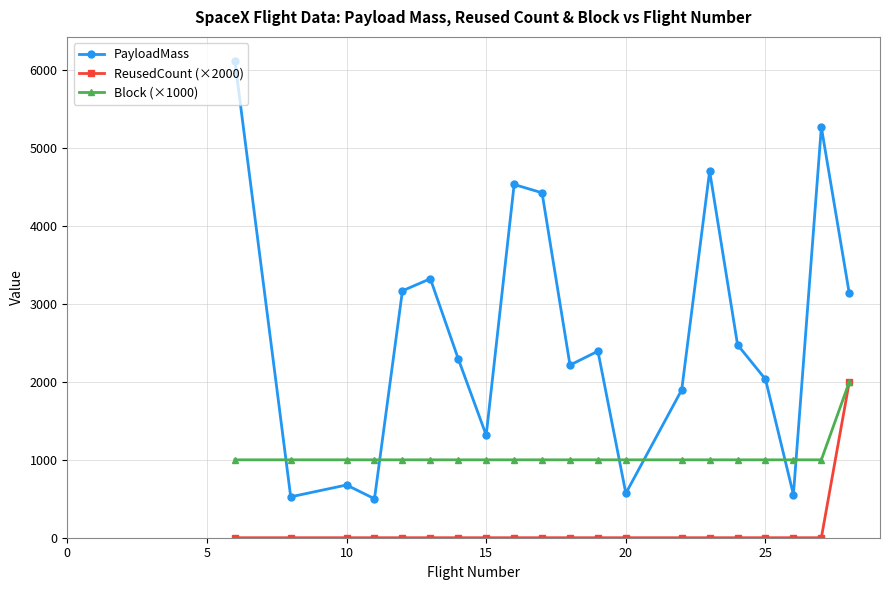

Which series has the largest total across all categories?

PayloadMass